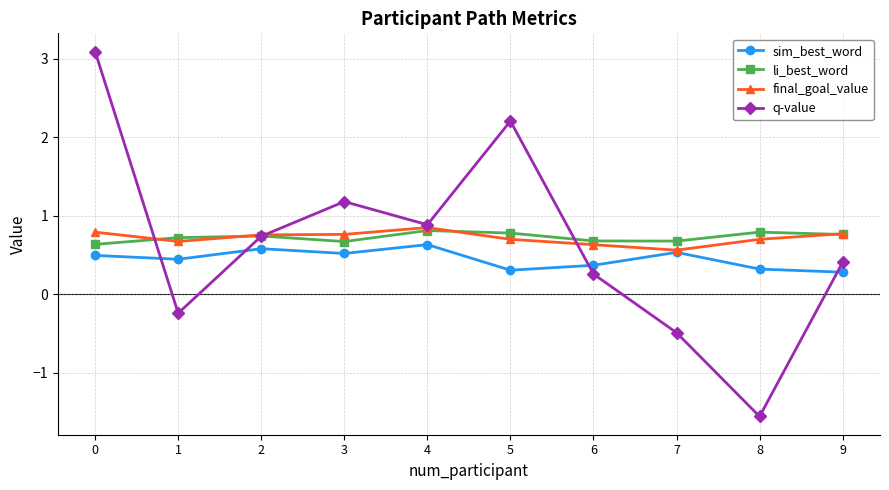

True or false: li_best_word and sim_best_word cross at least once.

False